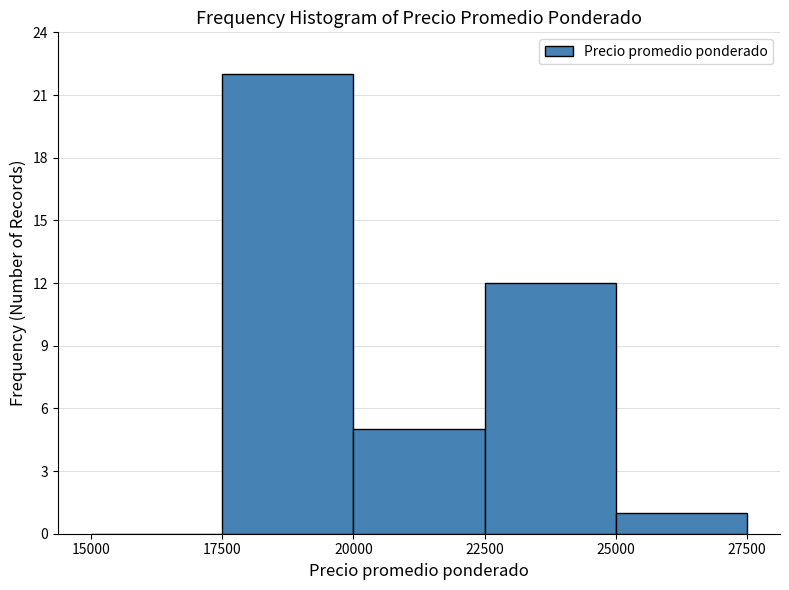

How tall is the bar that spans 22500 to 25000 on the x-axis? The values are not printed on the chart, so give them approximately, as read against the axis.

12